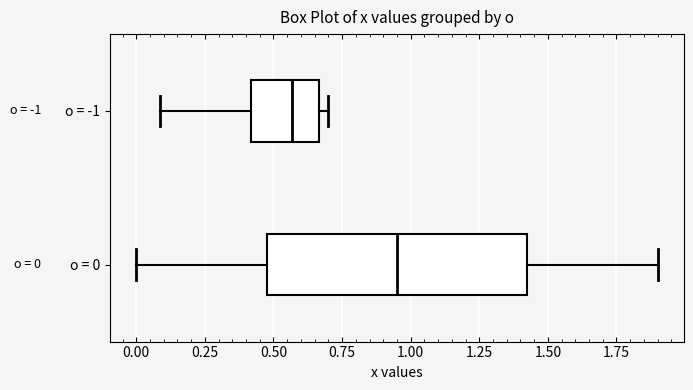

Which box is the widest, from its left edge to its right edge?

o = 0